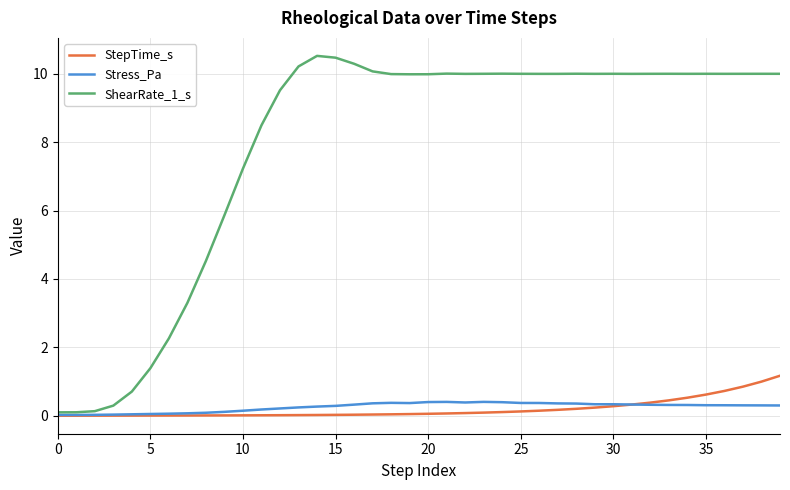

Which series has the largest total across all categories?

ShearRate_1_s